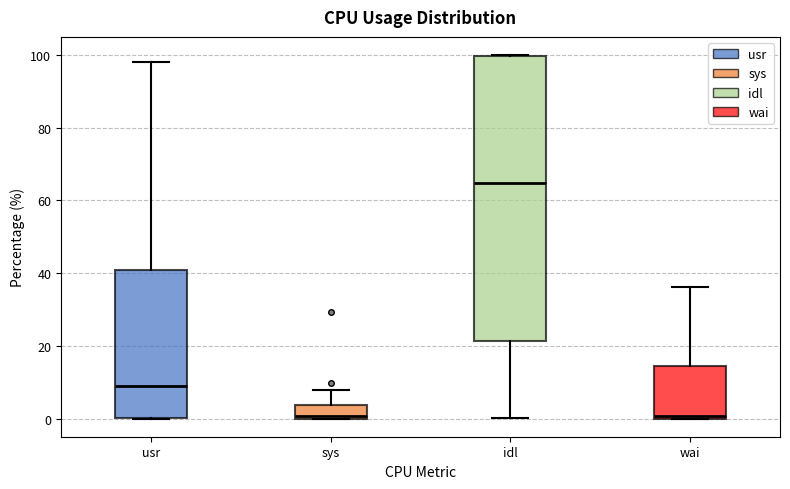

Comparing the boxes themselves (not the whiskers), which one is the tallest?

idl